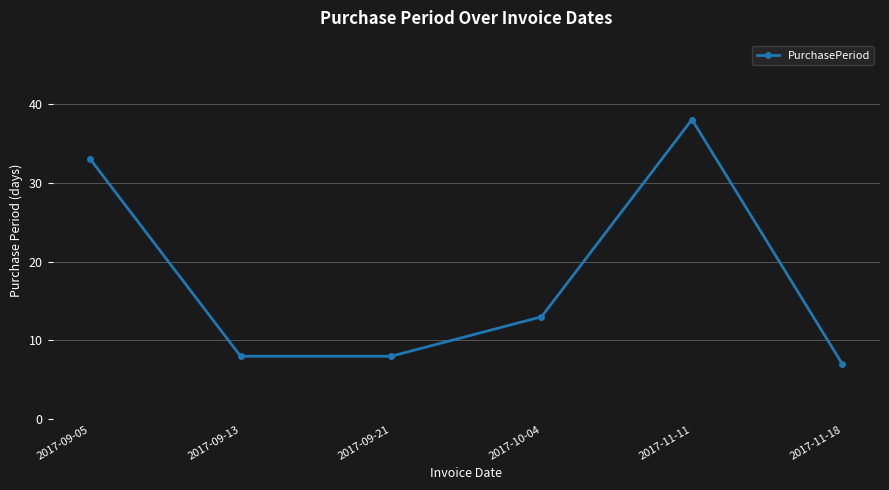

Reading left to right, extract all data points from this chart.

33	8	8	13	38	7